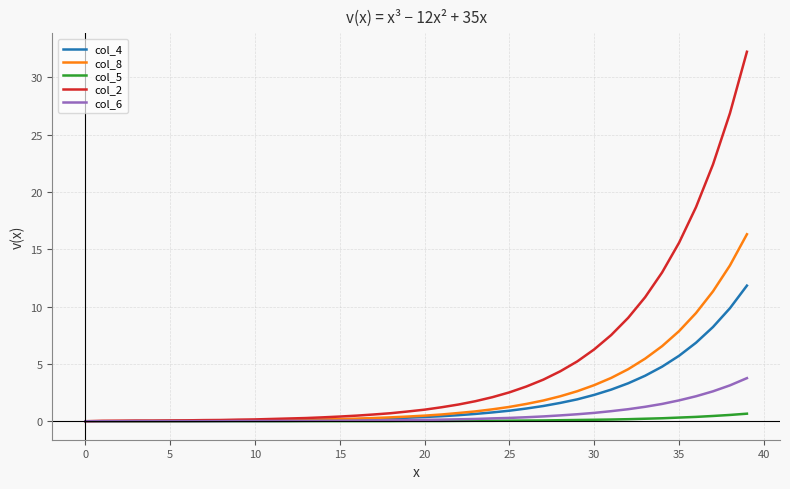

Which series has the widest spread of values?

col_2